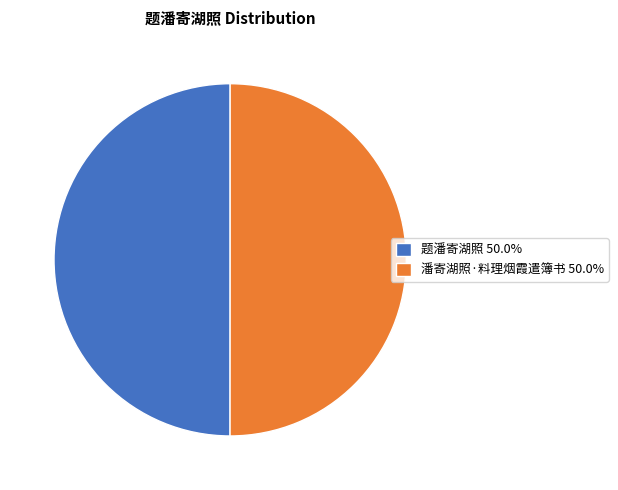

Approximately how many times larger is the value at 潘寄湖照·料理烟霞遣簿书 50.0% compared to 题潘寄湖照 50.0%?

1.0